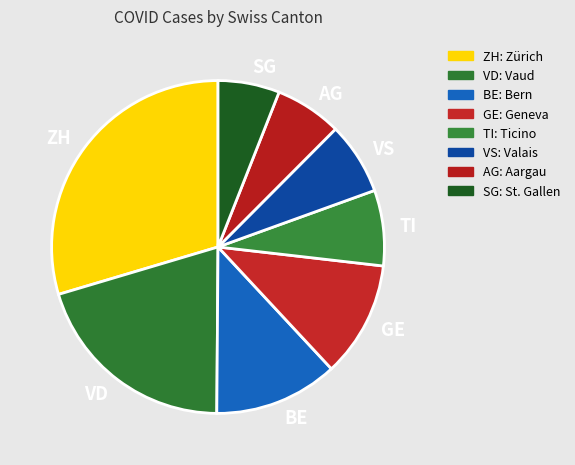

Does any single category account for the majority?

No